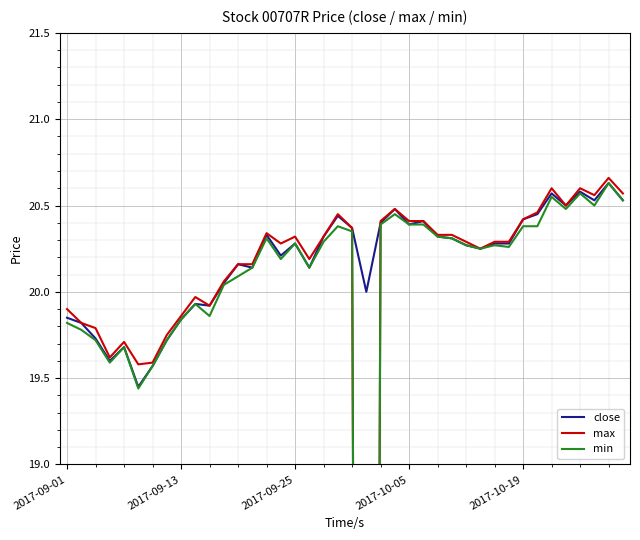

What is the average value of the close series?

20.2